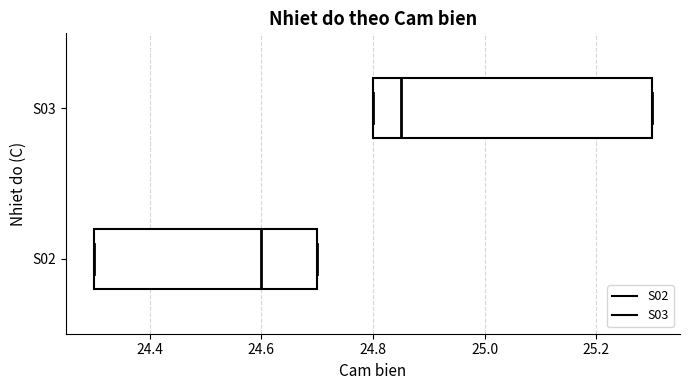

Comparing the boxes themselves (not the whiskers), which one is the widest?

S03